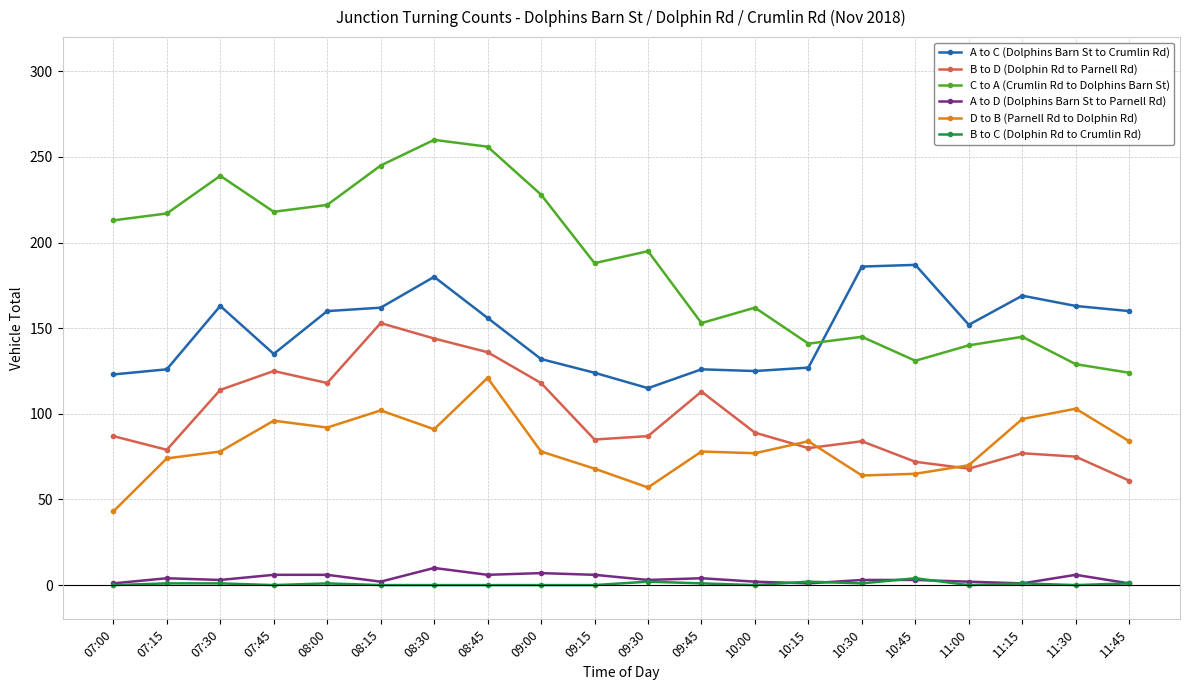

How many values in the A to C (Dolphins Barn St to Crumlin Rd) series are below 156?

10